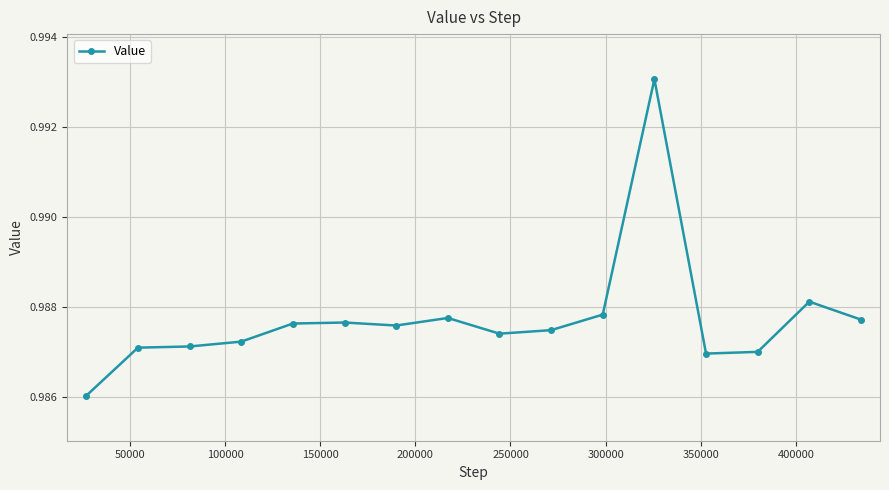

Count the values in the range 0 to 1.

16